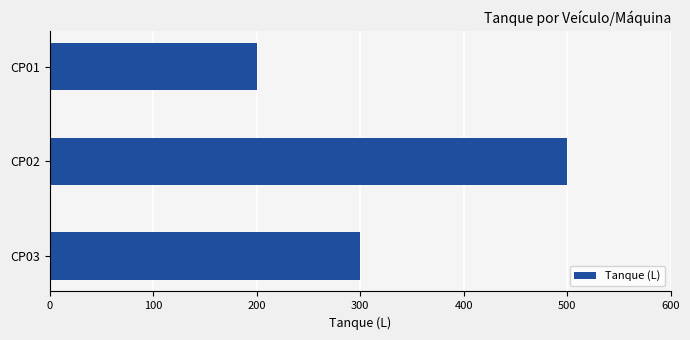

How many values are below 300?

1